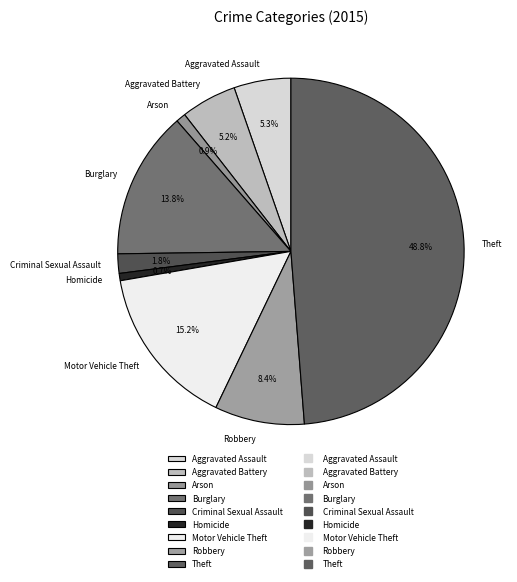

To the nearest percent, what is the average slice percentage?

11%